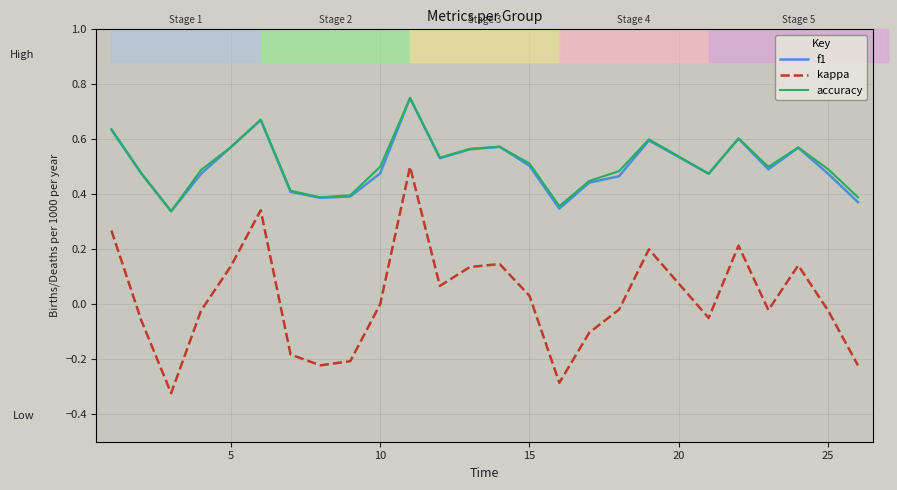

True or false: accuracy and kappa cross at least once.

False